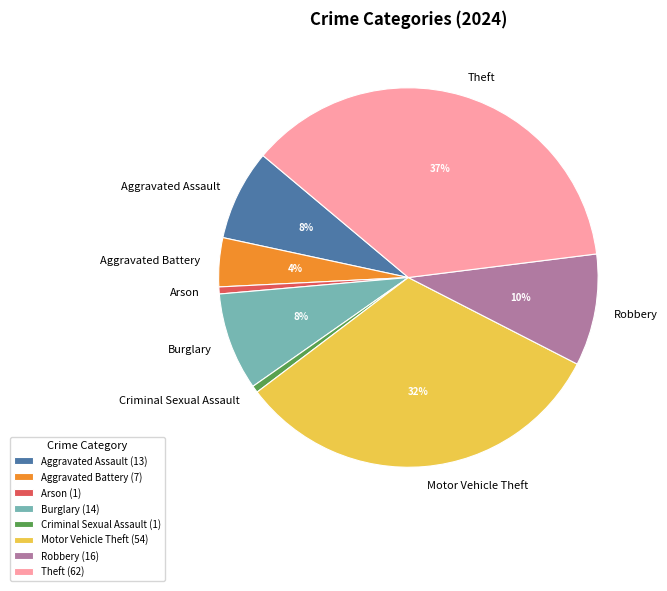

Count the number of slices in the pie.

8